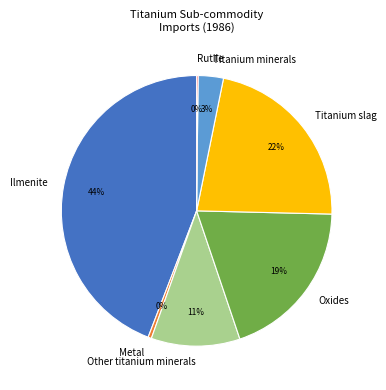

Which slice is the largest?

Ilmenite